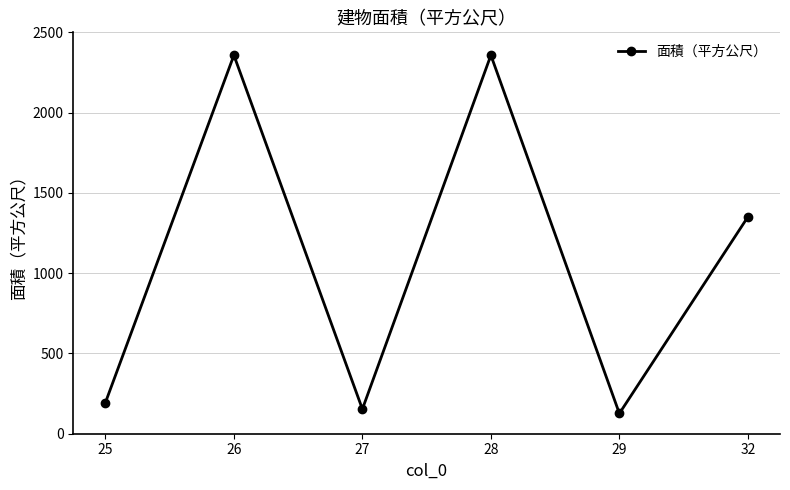

Is this an area chart (filled region under the line)?

No